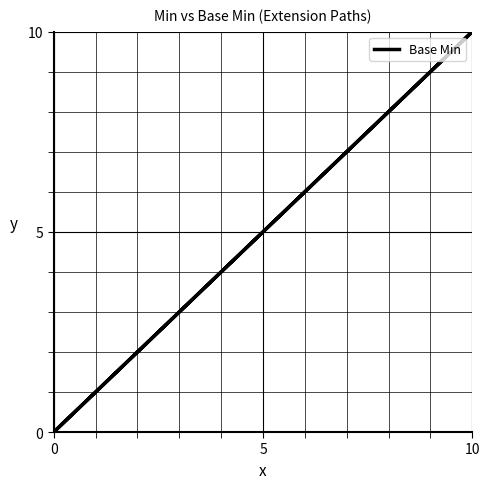

Is this an area chart (filled region under the line)?

No